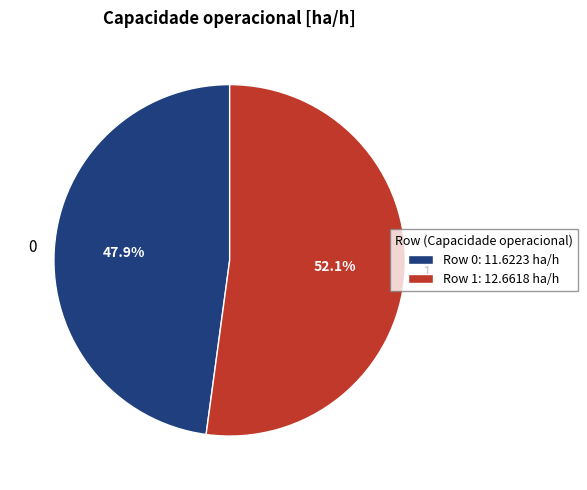

Combined, what portion of the pie is 0 and 1?

100.0%